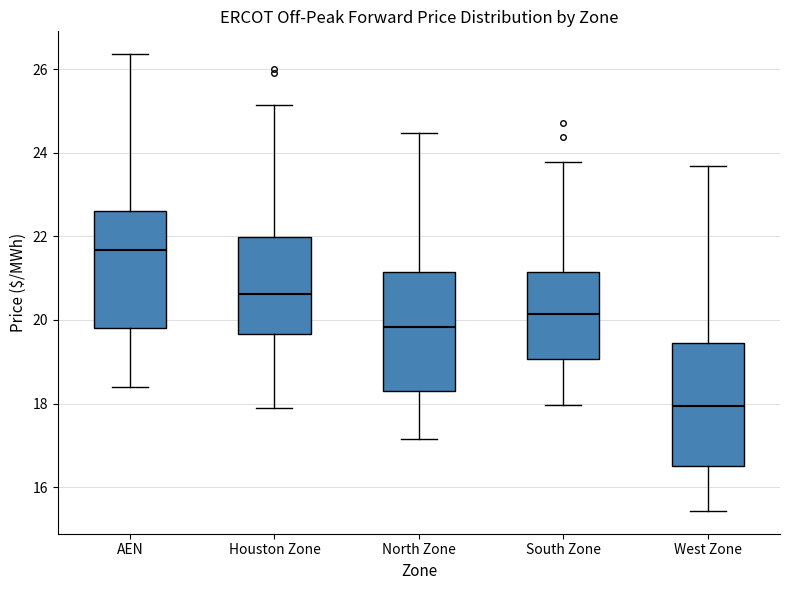

Reading left to right, transcribe this box plot: for each box, give where its median line is, the range the box spans, and where its two whiskers end, as read against the y-axis. The values are not printed on the chart, so give them approximately, as read against the axis.

AEN: median 21.6, box 19.8 to 22.6, whiskers 18.4 to 26.4
Houston Zone: median 20.6, box 19.6 to 22.0, whiskers 17.8 to 25.2
North Zone: median 19.8, box 18.2 to 21.2, whiskers 17.2 to 24.4
South Zone: median 20.2, box 19.0 to 21.2, whiskers 18.0 to 23.8
West Zone: median 18.0, box 16.4 to 19.4, whiskers 15.4 to 23.6